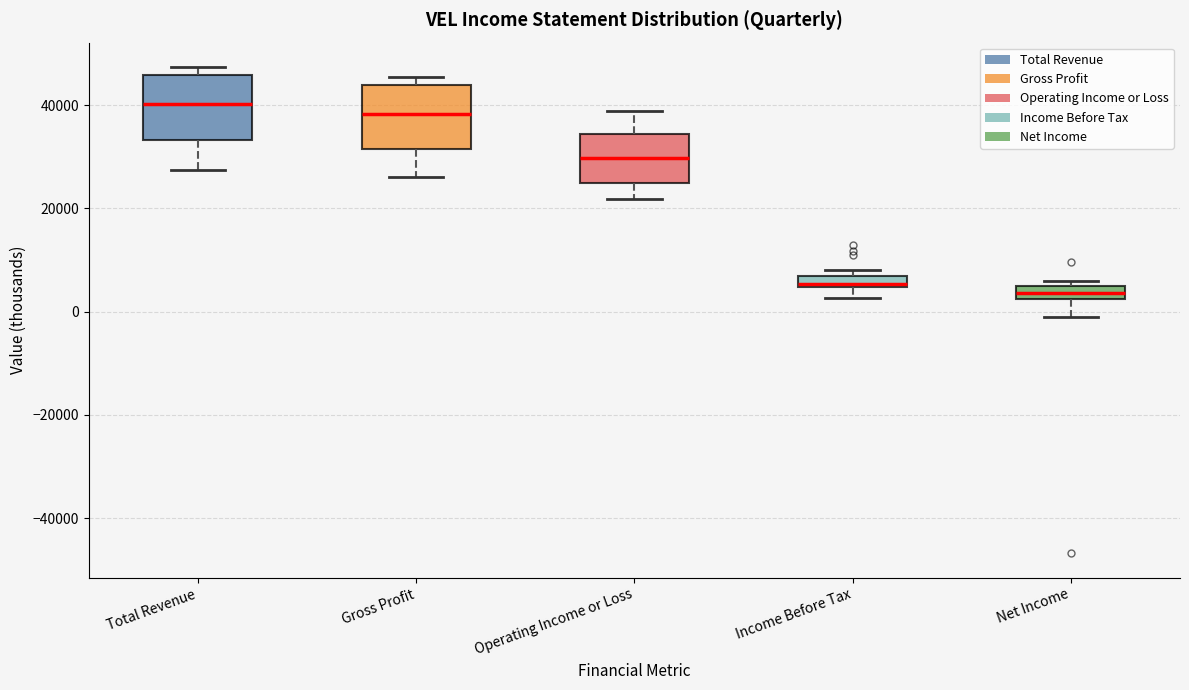

Where is the lower edge of the box for Income Before Tax on the y-axis? The values are not printed on the chart, so give them approximately, as read against the axis.

4000